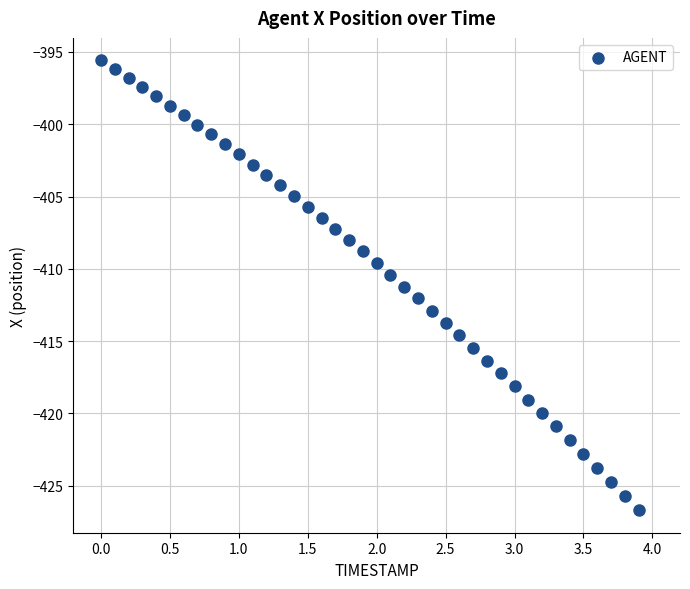

What is the range of Y values (max minus min)?

31.1